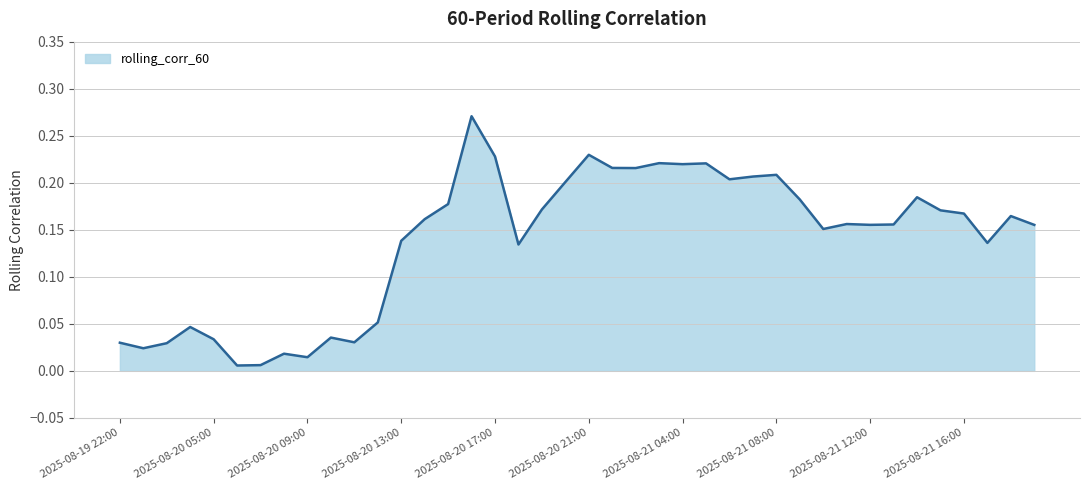

Does the chart have visible grid lines?

Yes